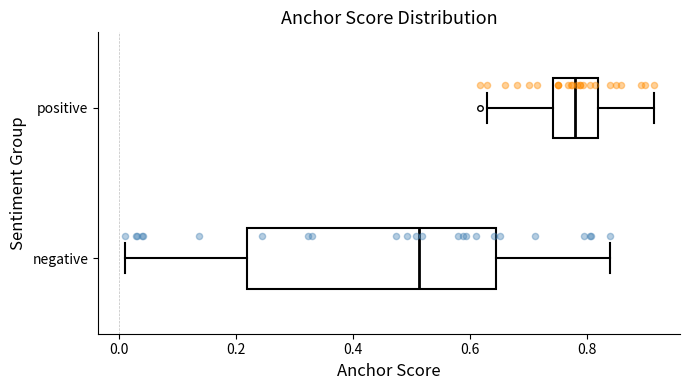

Reading bottom to top, read every box against the x-axis: the position of its median line, the range the box covers, and the ends of its whiskers. The values are not printed on the chart, so give them approximately, as read against the axis.

negative: median 0.52, box 0.22 to 0.64, whiskers 0.00 to 0.84
positive: median 0.78, box 0.74 to 0.82, whiskers 0.62 to 0.92